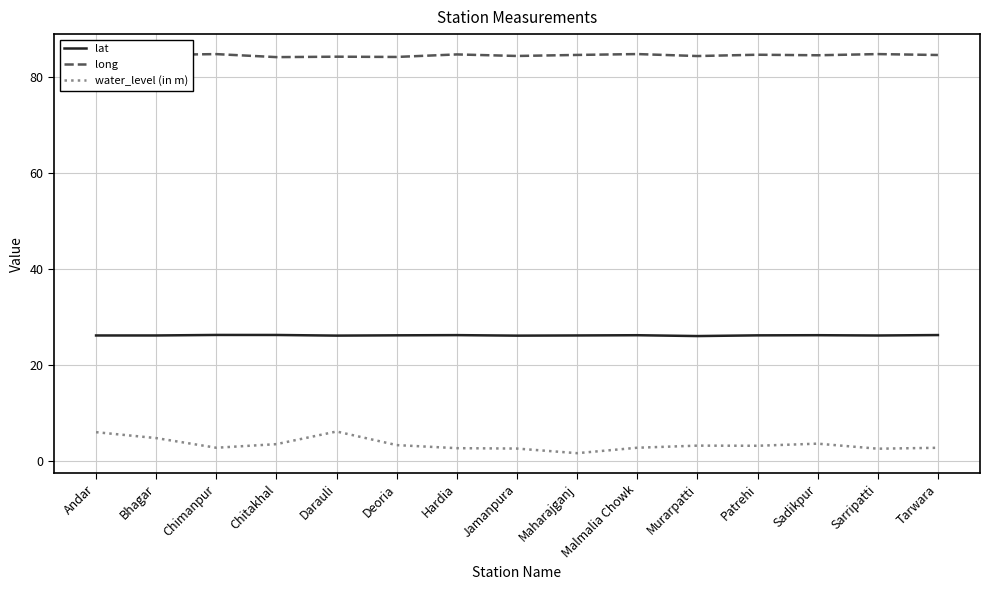

What are all the series names shown in the legend?

lat, long, water_level (in m)